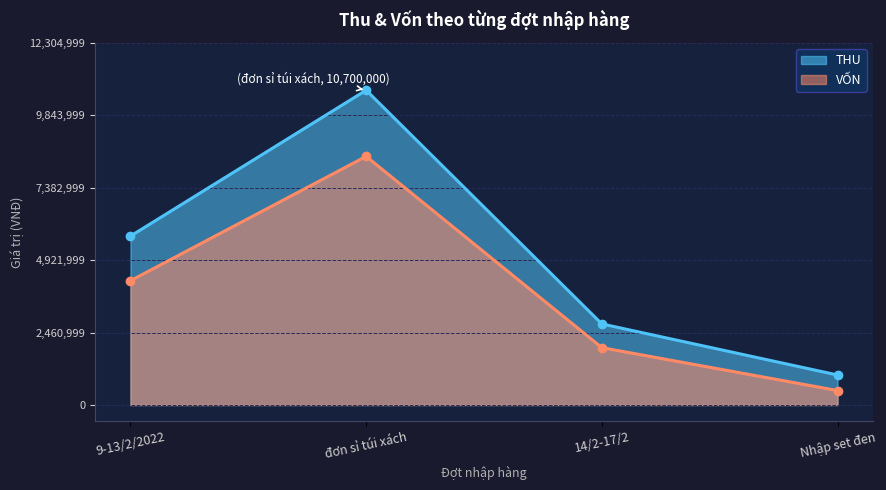

How many values in the THU series are below 5741000?

2